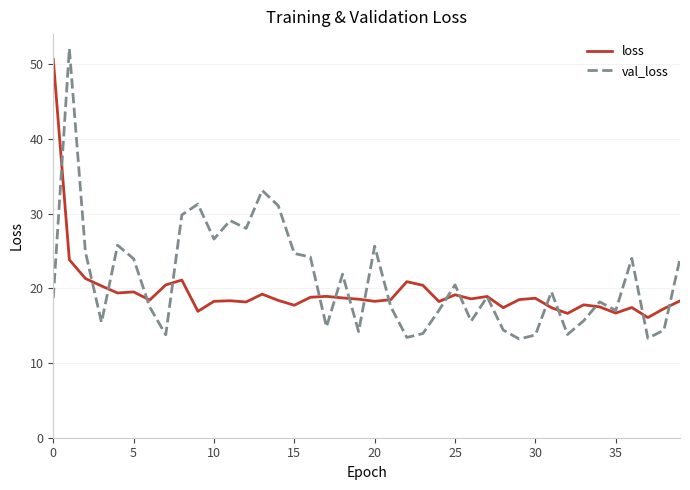

What is the greatest value displayed?

52.1